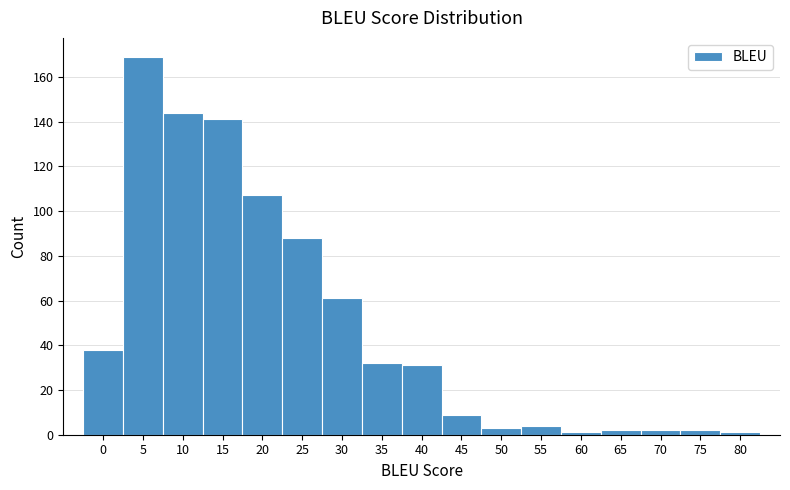

Over which range of the x-axis is the bar tallest?

2.5 to 7.5